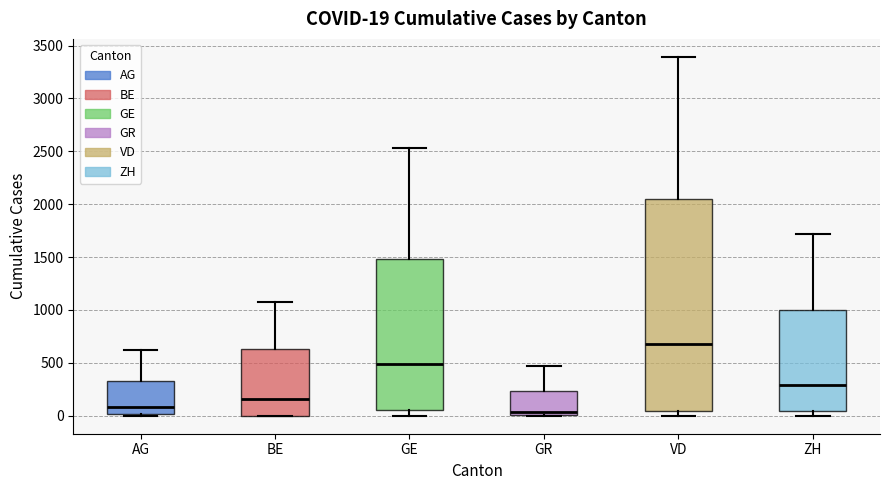

Comparing the boxes themselves (not the whiskers), which one is the tallest?

VD